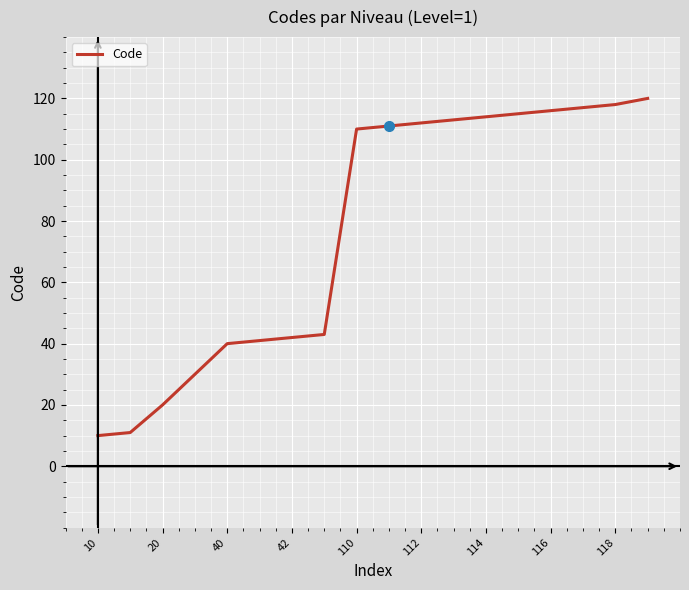

What is the maximum value shown in the chart?

120